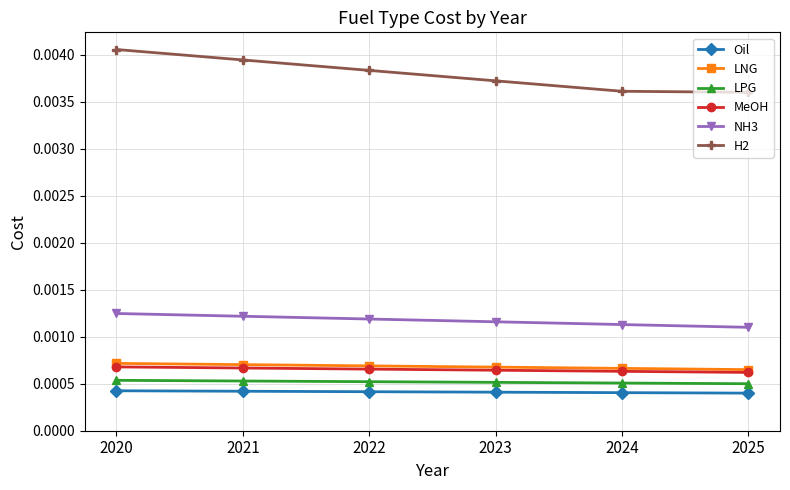

How many lines are shown in the chart?

6